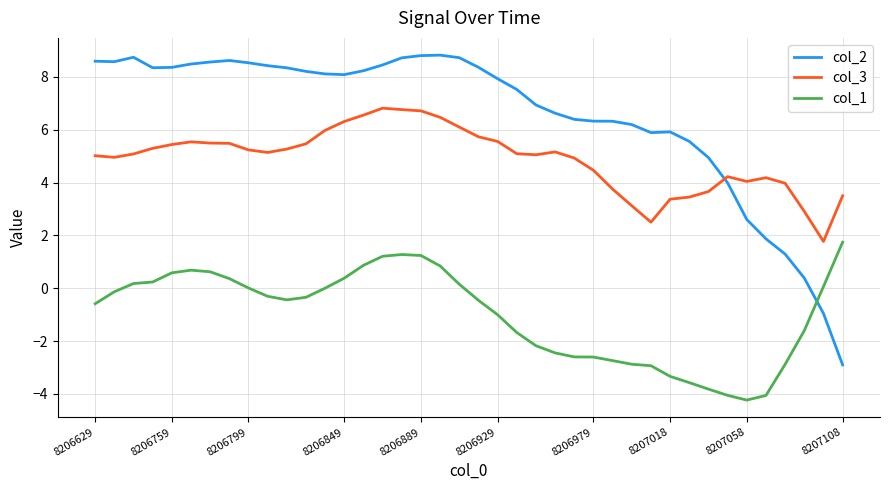

Which series has the widest spread of values?

col_2